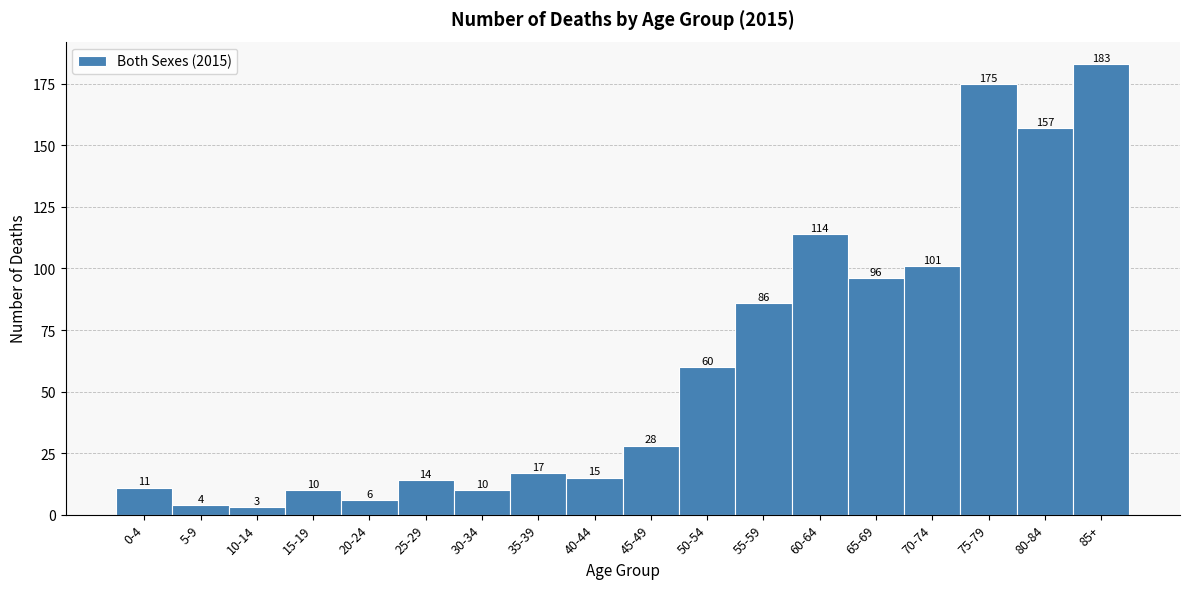

Reading left to right, transcribe all the data shown in this chart.

11	4	3	10	6	14	10	17	15	28	60	86	114	96	101	175	157	183